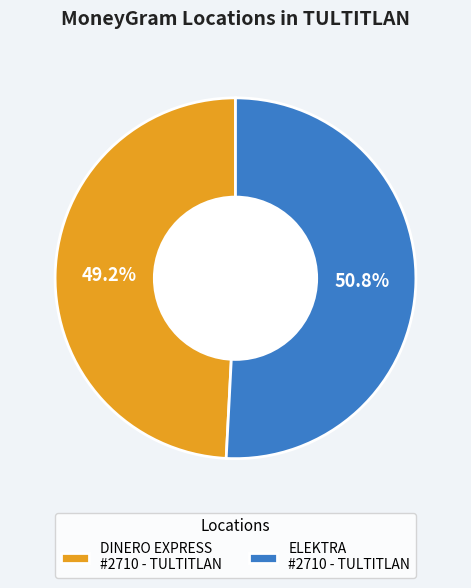

What is the ratio of the value at ELEKTRA #2710 - TULTITLAN to the value at DINERO EXPRESS #2710 - TULTITLAN?

1.0